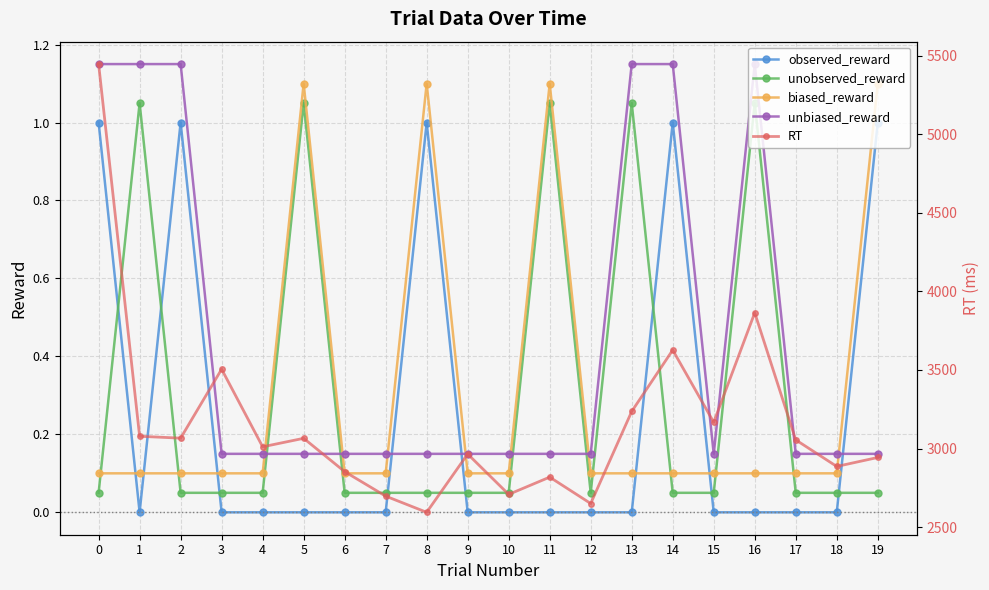

What is the value of the biased_reward point at the 3rd from the left?

0.1